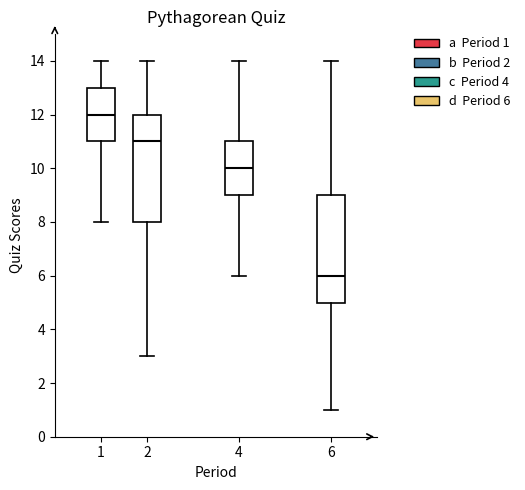

Which box has the highest median line?

1